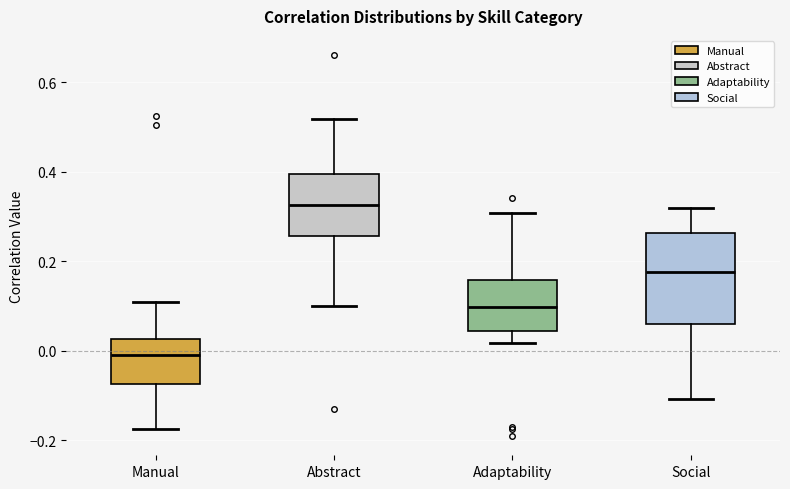

Reading left to right, transcribe this box plot: for each box, give where its median line is, the range the box spans, and where its two whiskers end, as read against the y-axis. The values are not printed on the chart, so give them approximately, as read against the axis.

Manual: median 0.00, box -0.08 to 0.02, whiskers -0.18 to 0.10
Abstract: median 0.32, box 0.26 to 0.40, whiskers 0.10 to 0.52
Adaptability: median 0.10, box 0.04 to 0.16, whiskers 0.02 to 0.30
Social: median 0.18, box 0.06 to 0.26, whiskers -0.10 to 0.32